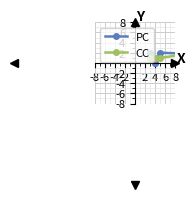

How many CC values are between 1 and 2?

4